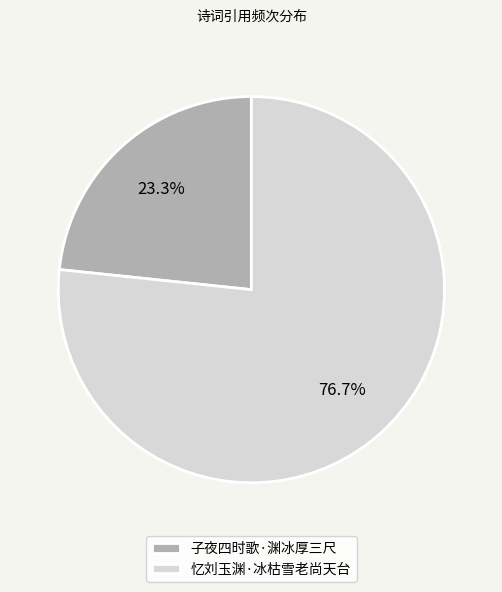

Is it true that 忆刘玉渊·冰枯雪老尚天台 is 77% of the pie?

True